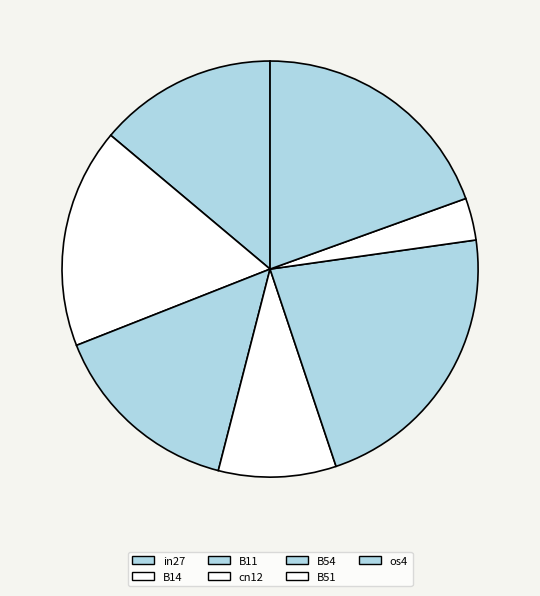

What is the change in value from B14 to os4?

+0.1